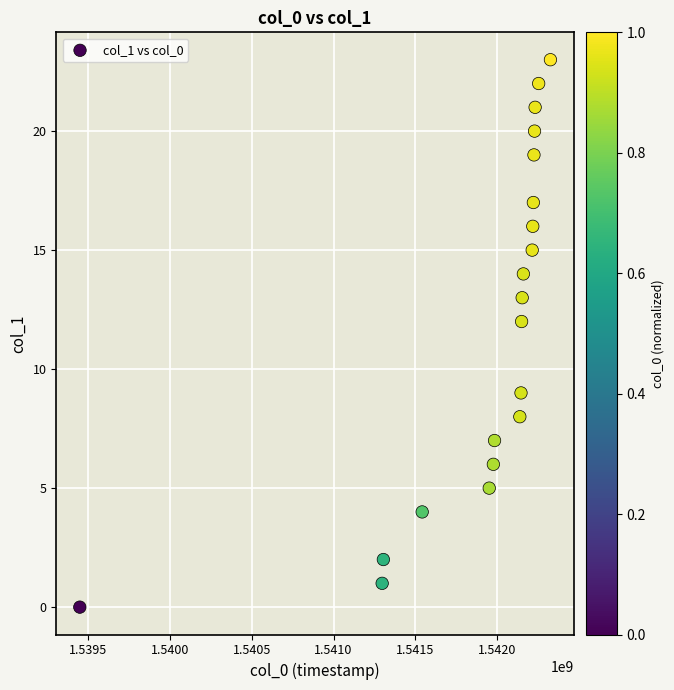

What Y value in the scatter plot is closest to 11?

12